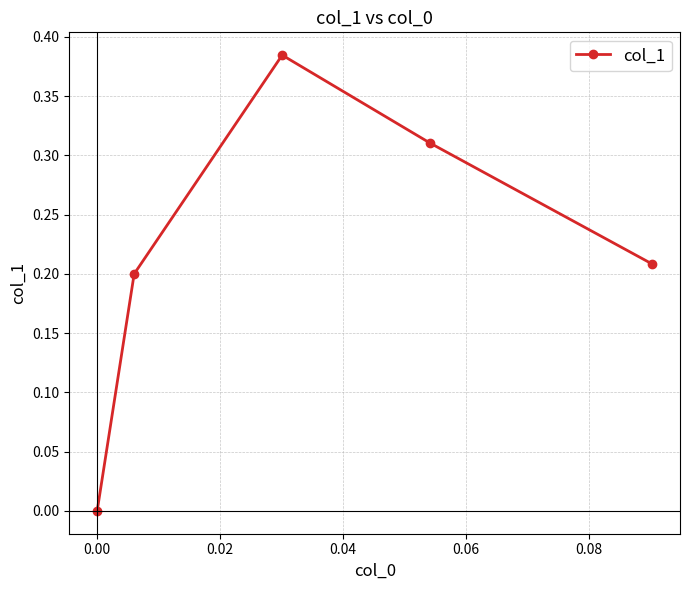

What is the sum of all values?

1.1